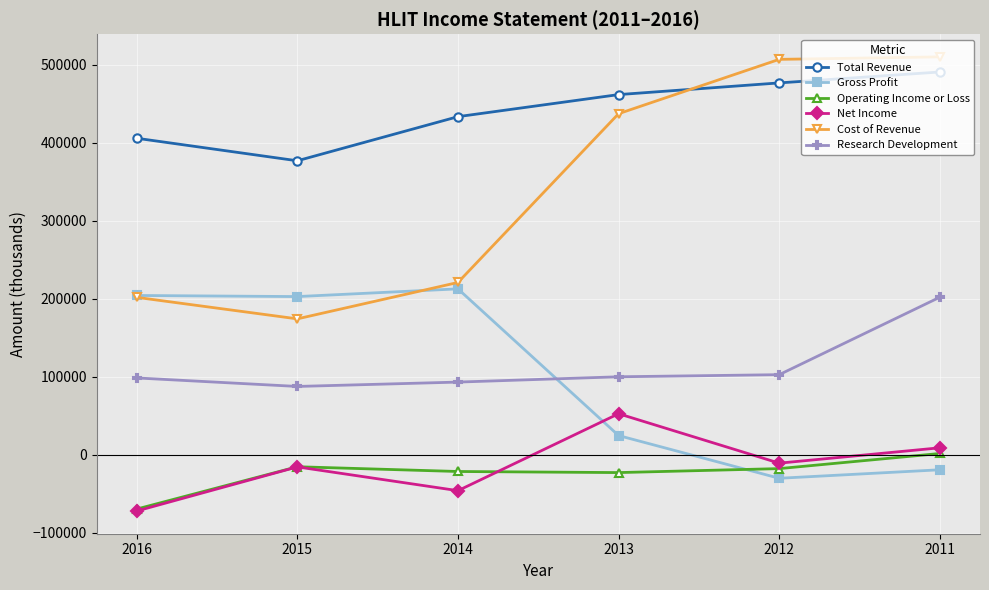

Where is the first local minimum for Net Income?

2014